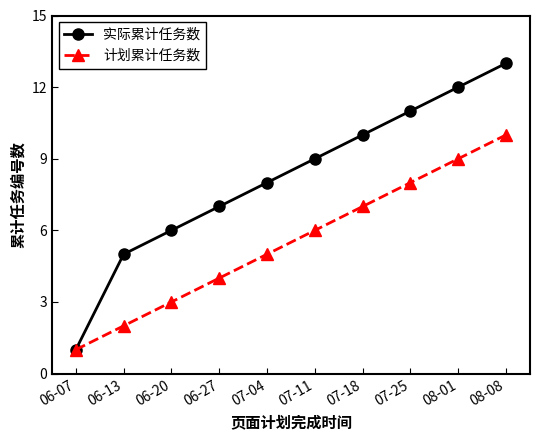

What is the minimum value for 计划累计任务数?

1